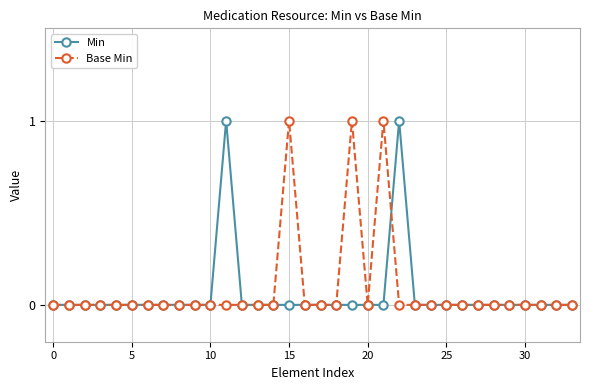

True or false: Base Min has more than 2 interior local peaks.

True